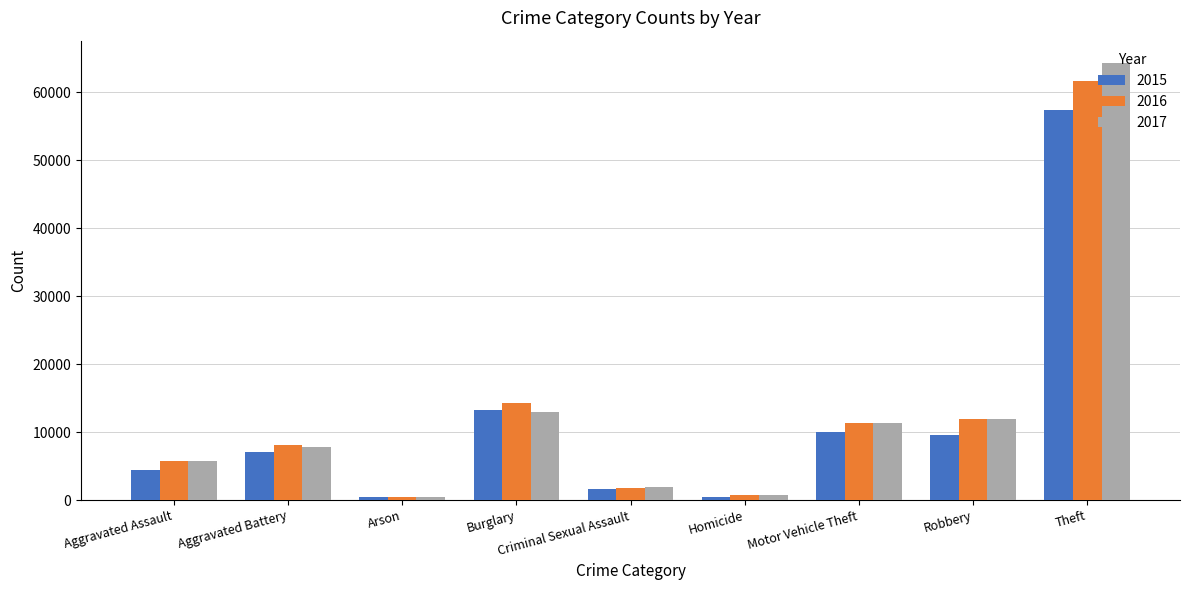

Where is 2016 nearest to the value 31066?

Burglary